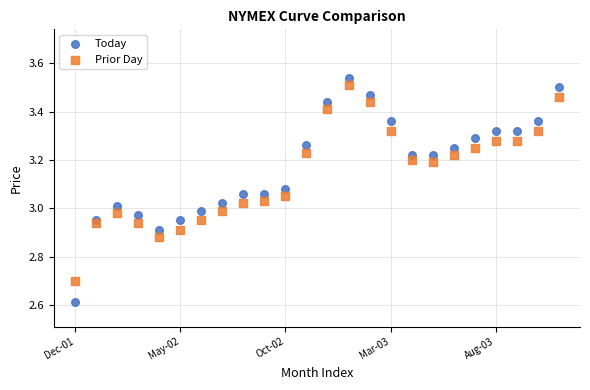

Which series has the largest Y range (max minus min)?

Today